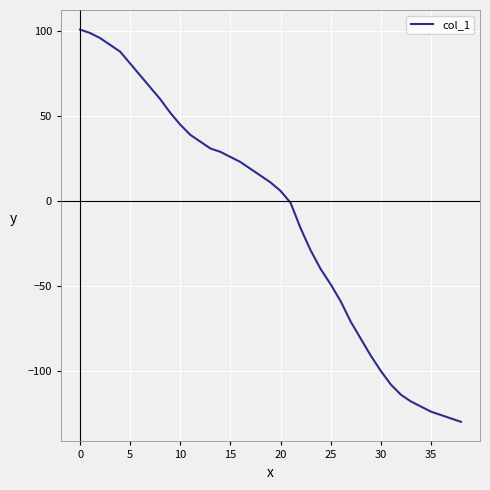

What is the greatest value displayed?

101